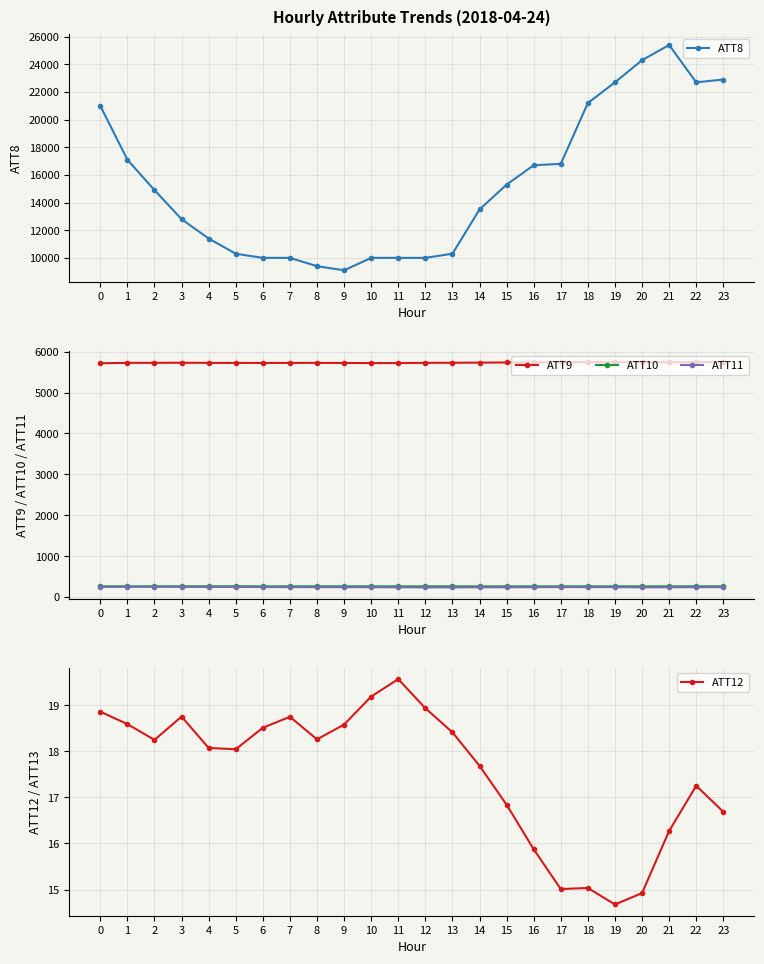

Which series has the widest spread of values?

ATT8